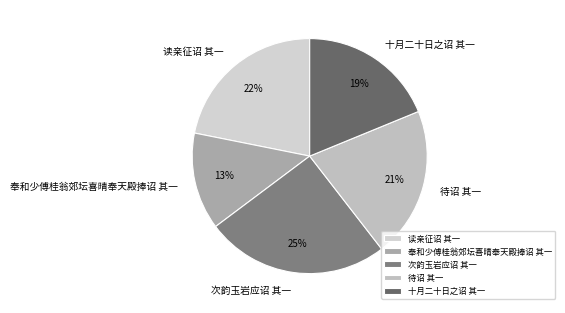

Approximately how many times larger is the value at 奉和少傅桂翁郊坛喜晴奉天殿捧诏 其一 compared to 次韵玉岩应诏 其一?

0.5